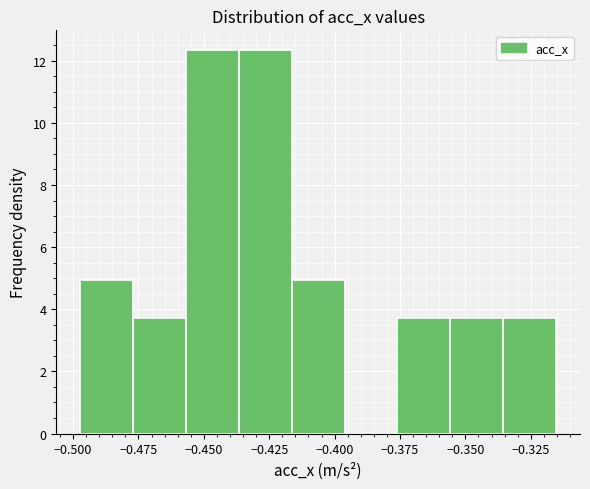

Reading left to right, list every bar in this chart as the range it spans on the x-axis followed by its height. Neither the bar edges nor the heights are printed on the chart, so give them approximately, as read against the axes.

-0.495 to -0.475: 5.0
-0.475 to -0.455: 3.8
-0.455 to -0.435: 12.4
-0.435 to -0.415: 12.4
-0.415 to -0.395: 5.0
-0.395 to -0.375: 0
-0.375 to -0.355: 3.8
-0.355 to -0.335: 3.8
-0.335 to -0.315: 3.8